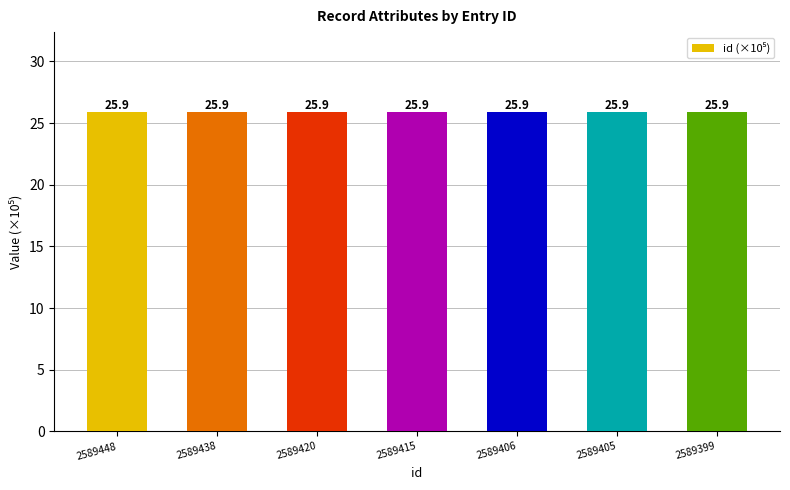

Are the bars horizontal?

No